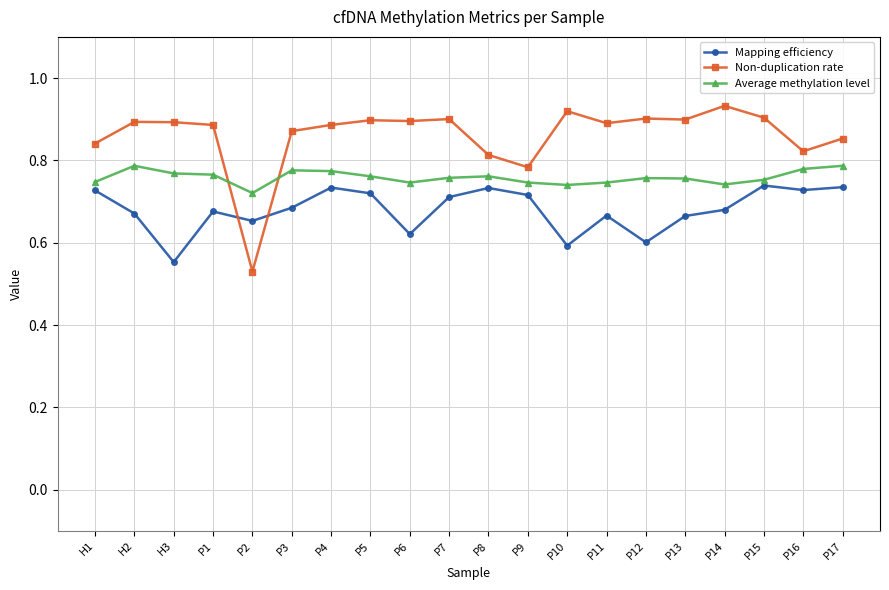

Which series has the largest range (max minus min)?

Non-duplication rate